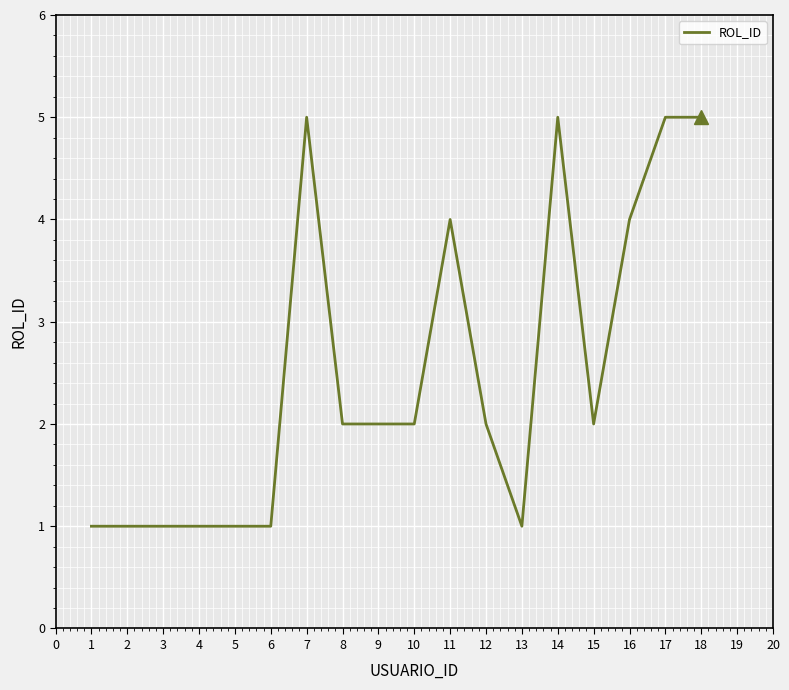

How many values are between 1 and 5?

15